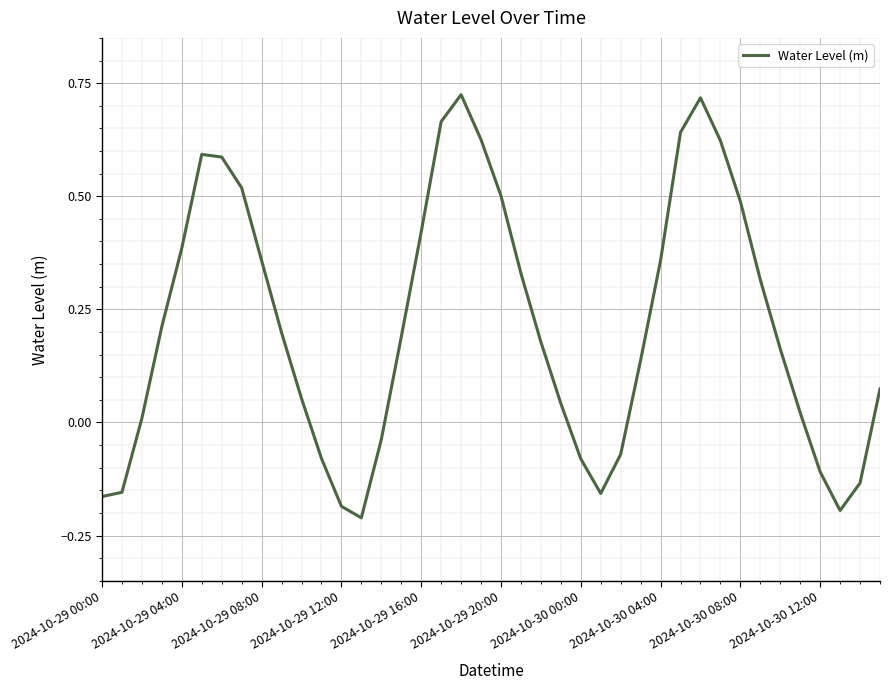

What is the difference between the maximum and minimum values?

0.9